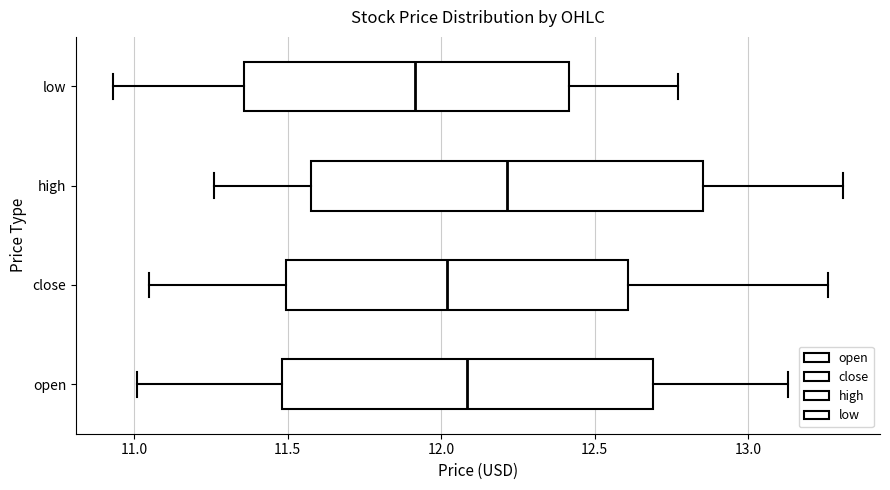

Which box's median line is the furthest to the left?

low